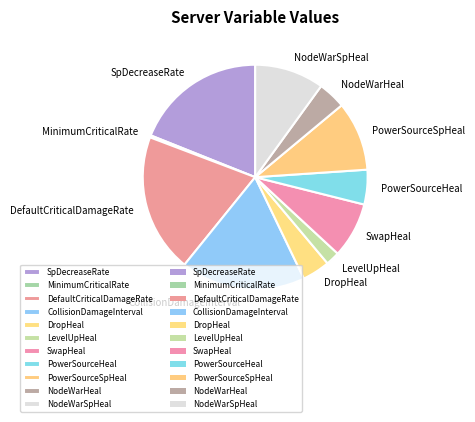

Count the number of slices in the pie.

11